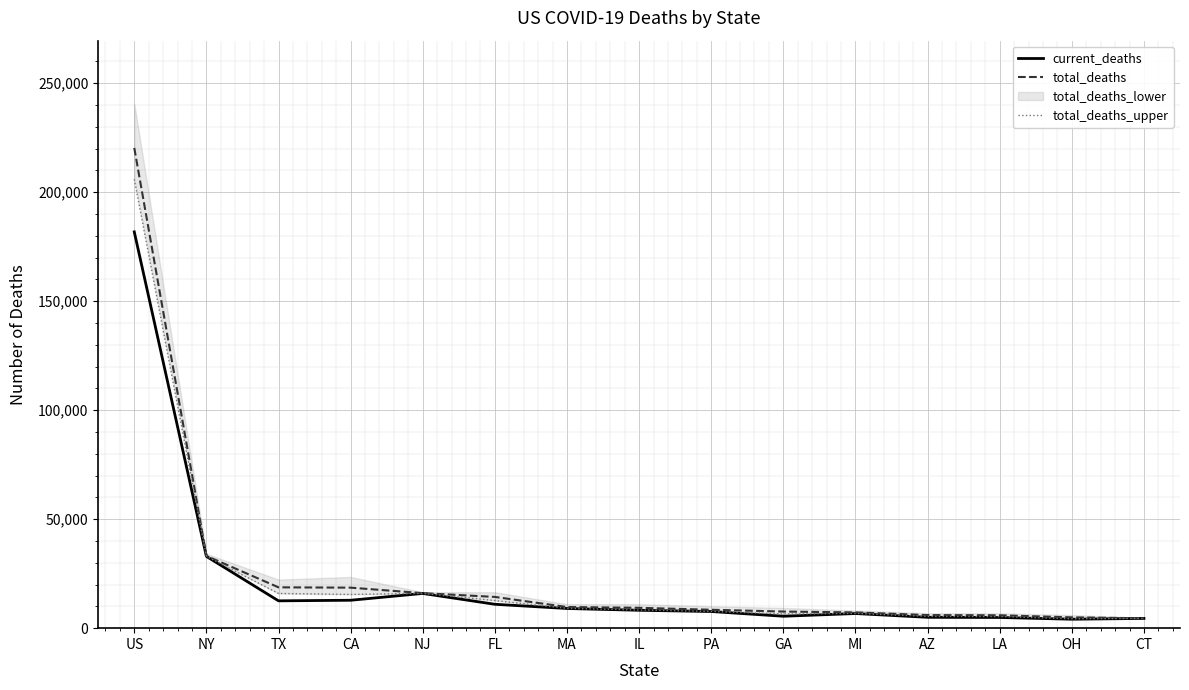

True or false: current_deaths has more than 1 interior local peaks.

True